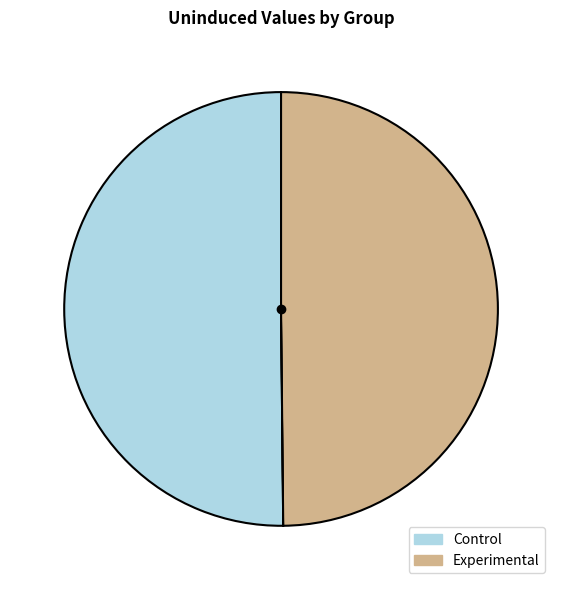

True or false: Control accounts for 42% of the total.

False